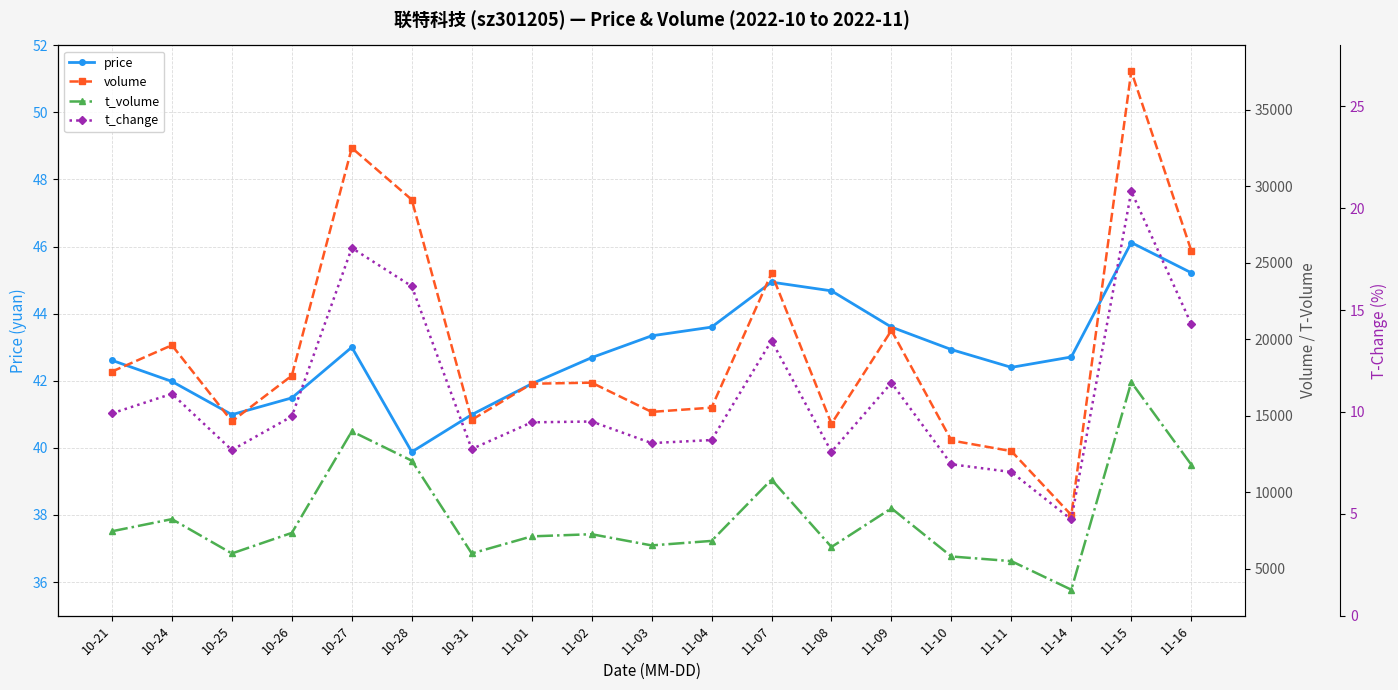

What position from the right is 11-09?

6